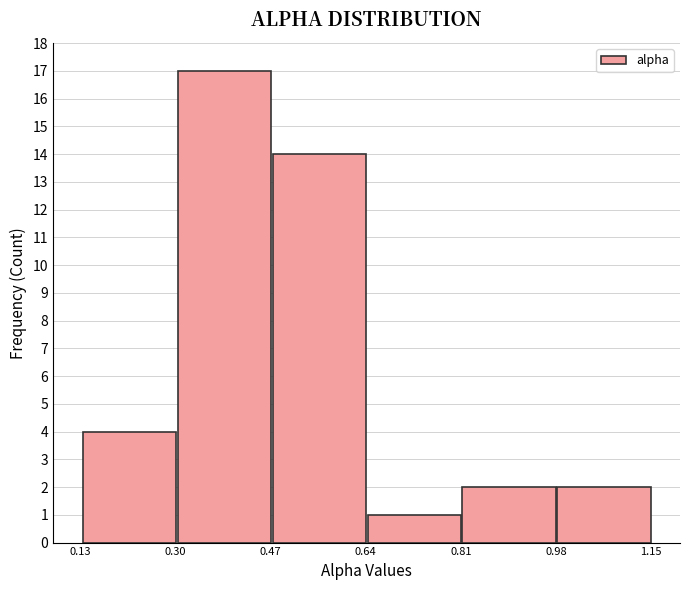

Reading left to right, list every bar in this chart as the range it spans on the x-axis followed by its height. Neither the bar edges nor the heights are printed on the chart, so give them approximately, as read against the axes.

0.14 to 0.30: 4
0.30 to 0.48: 17
0.48 to 0.64: 14
0.64 to 0.82: 1
0.82 to 0.98: 2
0.98 to 1.16: 2